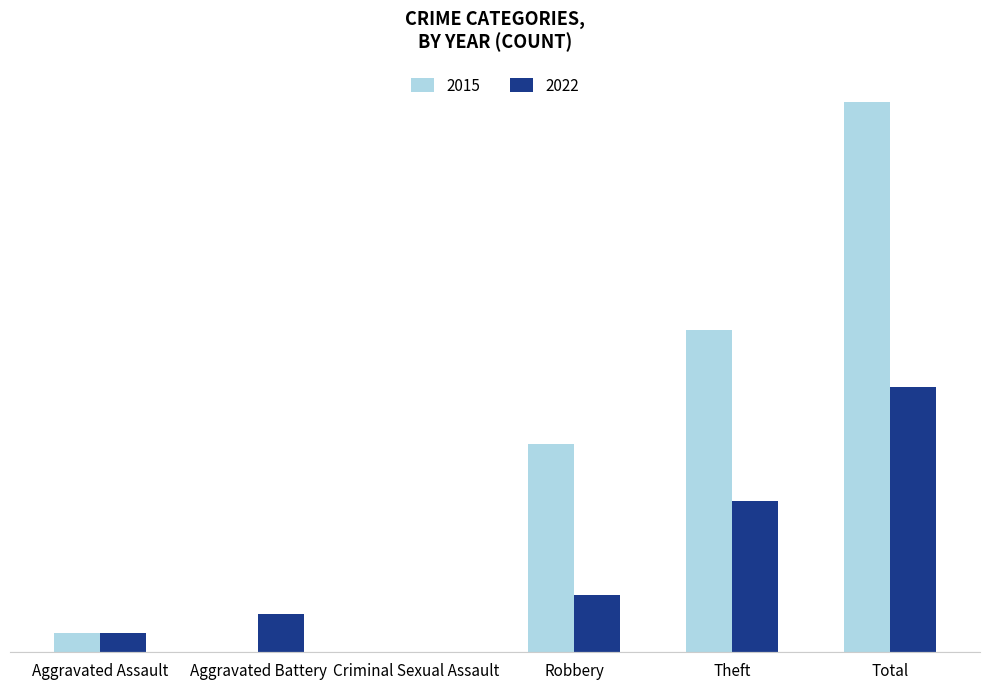

What are all the series names shown in the legend?

2015, 2022